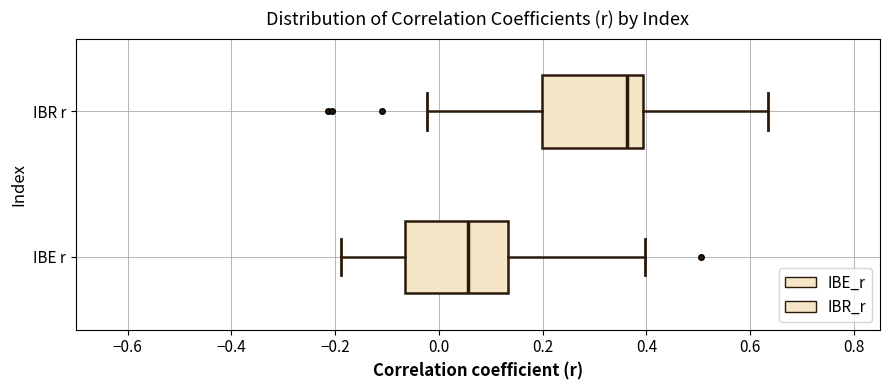

Reading bottom to top, read every box against the x-axis: the position of its median line, the range the box covers, and the ends of its whiskers. The values are not printed on the chart, so give them approximately, as read against the axis.

IBE r: median 0.06, box -0.06 to 0.14, whiskers -0.18 to 0.40
IBR r: median 0.36, box 0.20 to 0.40, whiskers -0.02 to 0.64